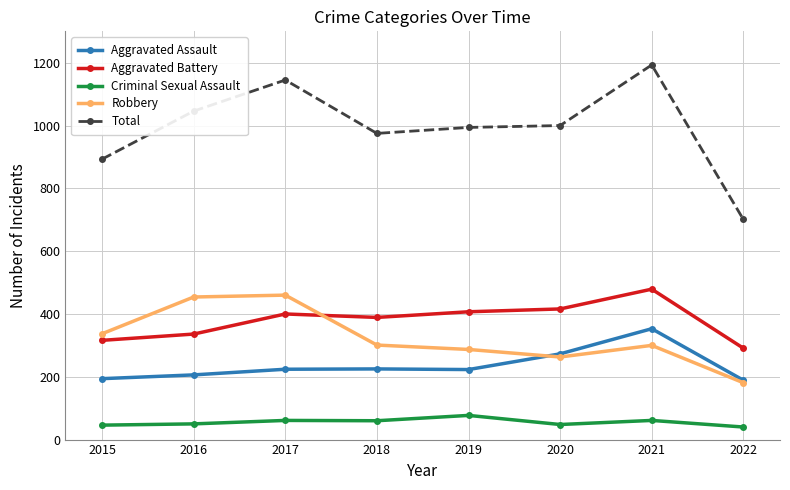

What is the total value across all series at 2015?

1786